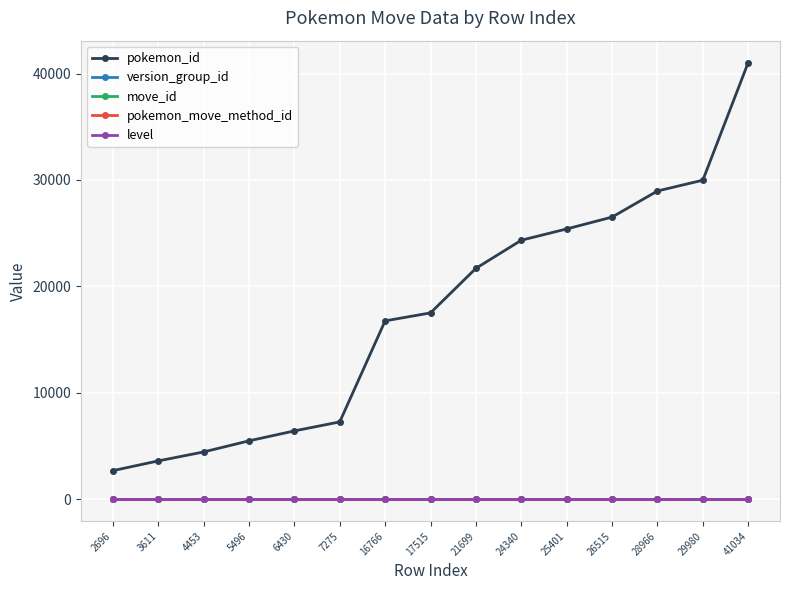

What are all the series names shown in the legend?

pokemon_id, version_group_id, move_id, pokemon_move_method_id, level